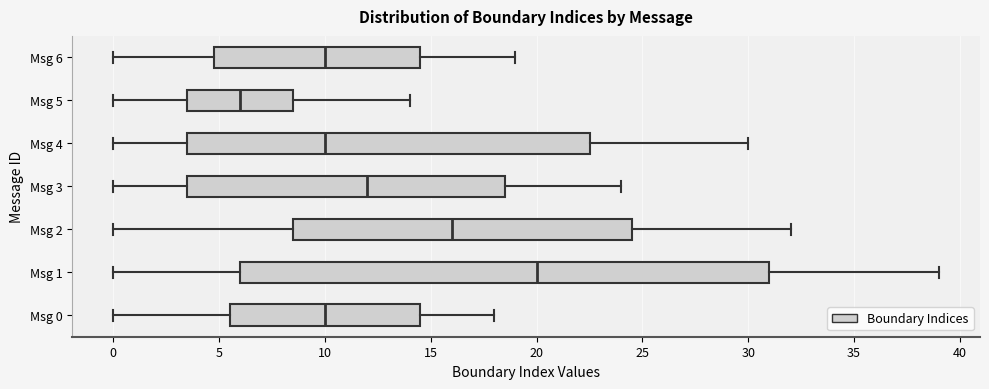

Where is the right edge of the box for Msg 0 on the x-axis? The values are not printed on the chart, so give them approximately, as read against the axis.

14.5